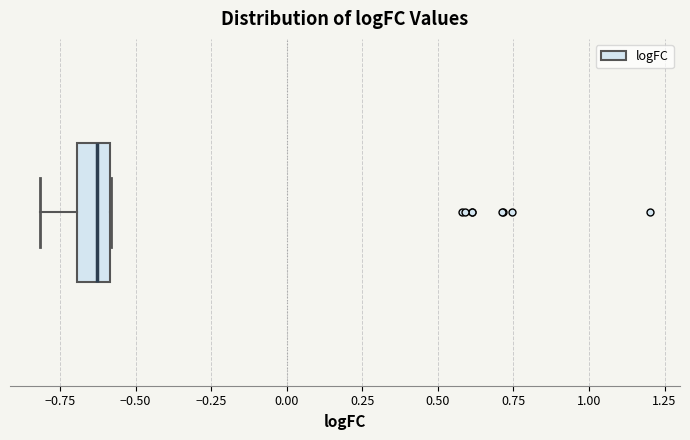

Transcribe this box plot: give where the median line is, the range the box spans, and where the two whiskers end, as read against the x-axis. The values are not printed on the chart, so give them approximately, as read against the axis.

median -0.65, box -0.70 to -0.60, whiskers -0.80 to -0.60